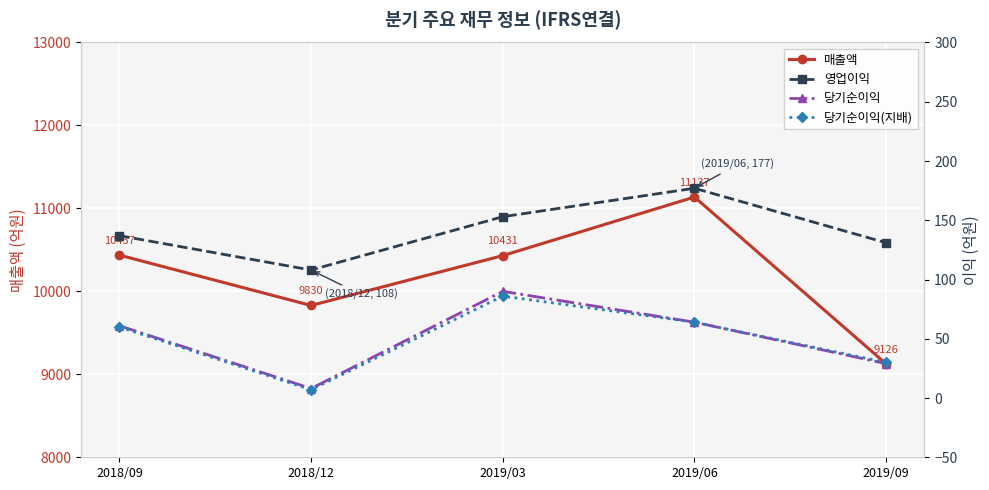

Reading left to right, transcribe all the data shown in this chart.

매출액: 10437	9830	10431	11137	9126
영업이익: 137	108	153	177	131
당기순이익: 61	8	90	64	29
당기순이익(지배): 60	7	86	64	30